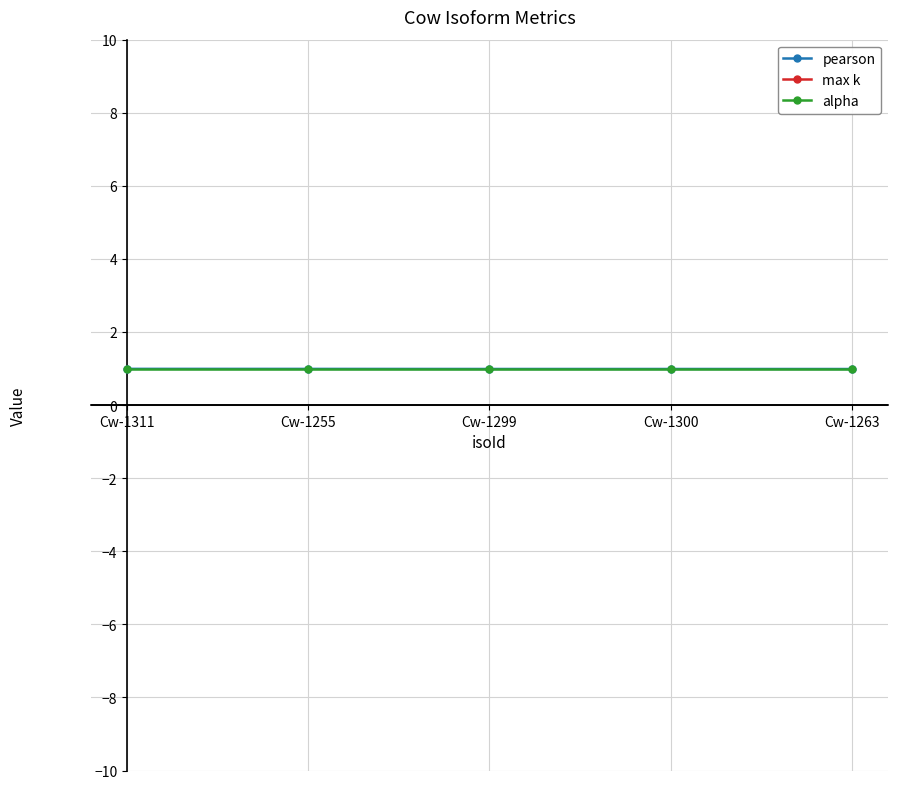

Which series has the largest range (max minus min)?

pearson